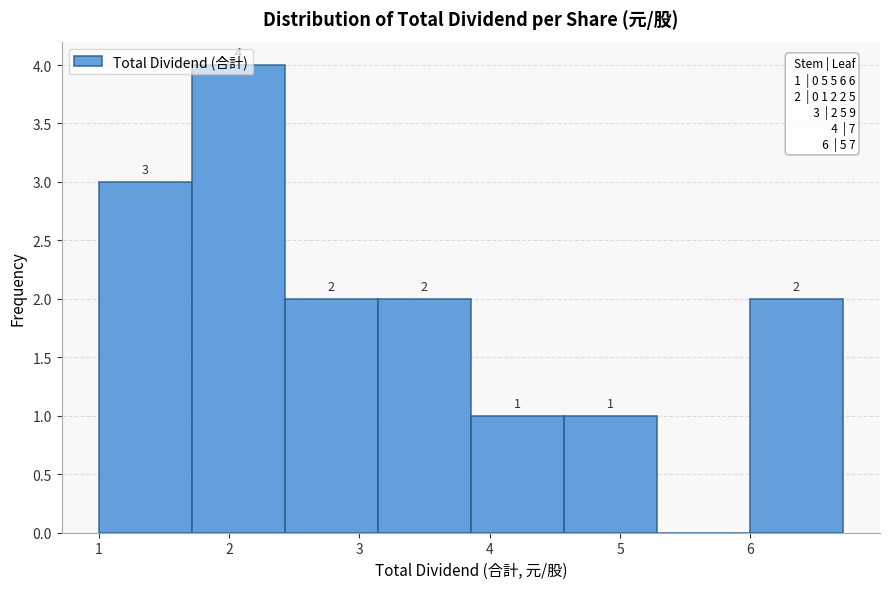

Which range on the x-axis has the tallest bar?

1.7 to 2.4